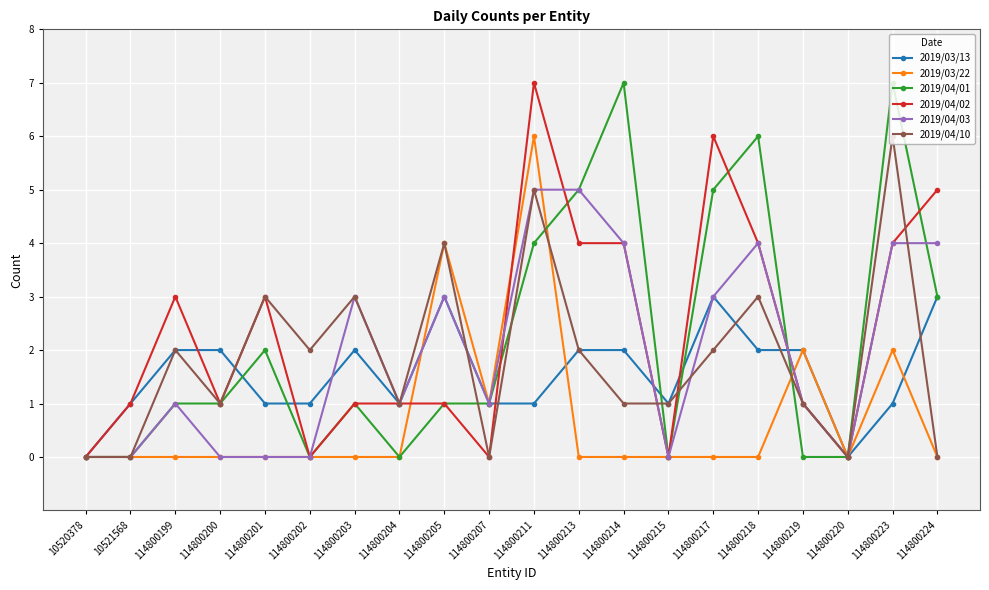

Count the number of categories in the chart.

20